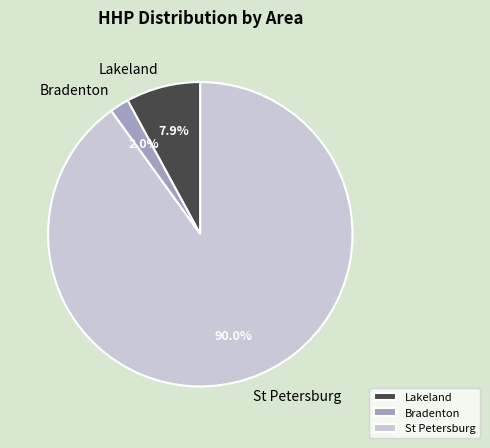

Which category has the smallest portion of the pie?

Bradenton